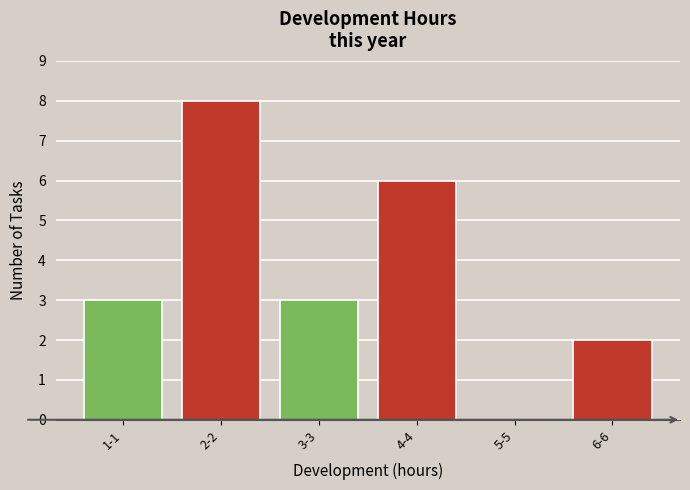

Reading right to left, what are all the values shown in this chart?

6-6=2	5-5=0	4-4=6	3-3=3	2-2=8	1-1=3